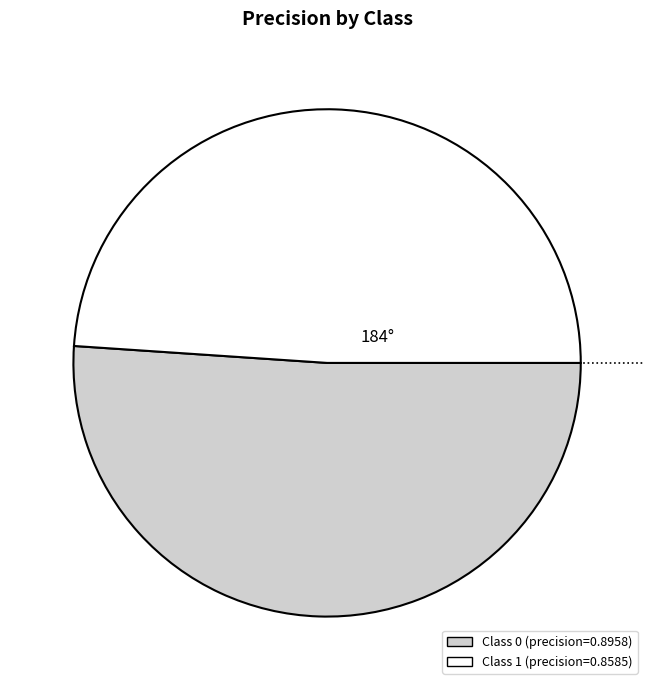

Is there a majority slice in this chart?

Yes